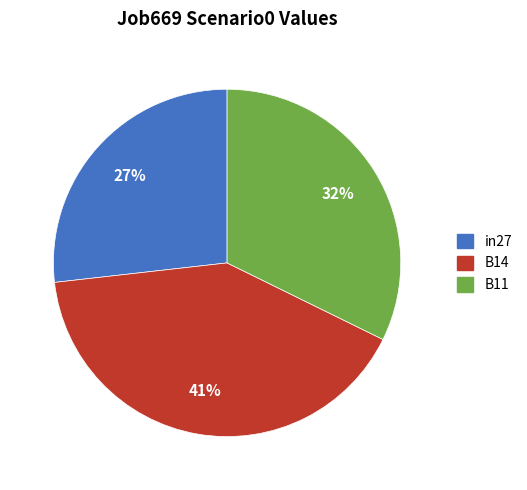

To the nearest percent, what is the combined percentage of in27 and B14?

68%